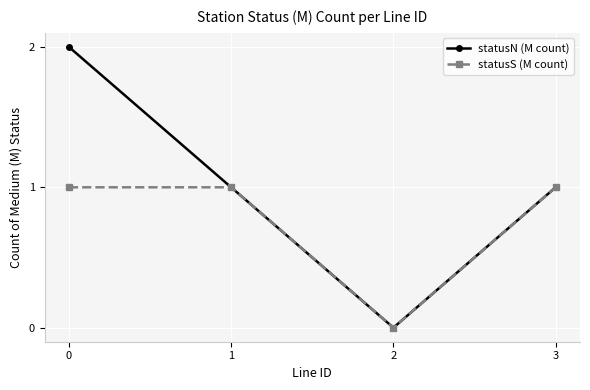

Is it true that statusS (M count) equals 1 at 1?

True